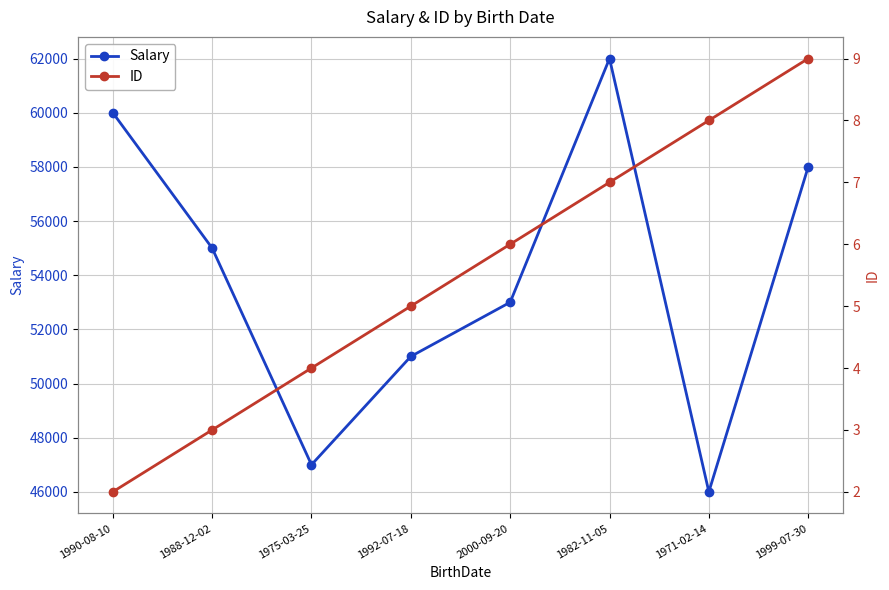

At how many categories does at least one series exceed 53218?

4